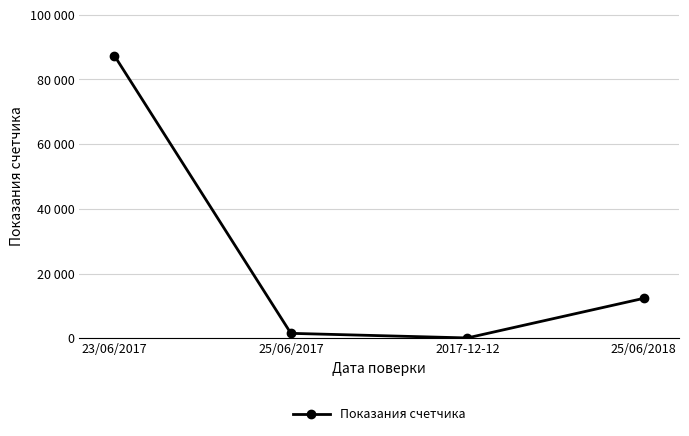

Does the chart have visible grid lines?

Yes